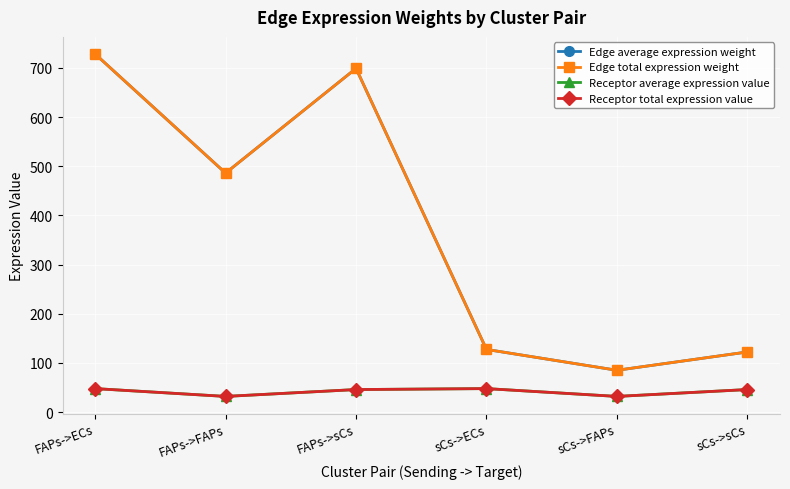

At which category does Receptor total expression value reach its first local peak?

sCs->ECs